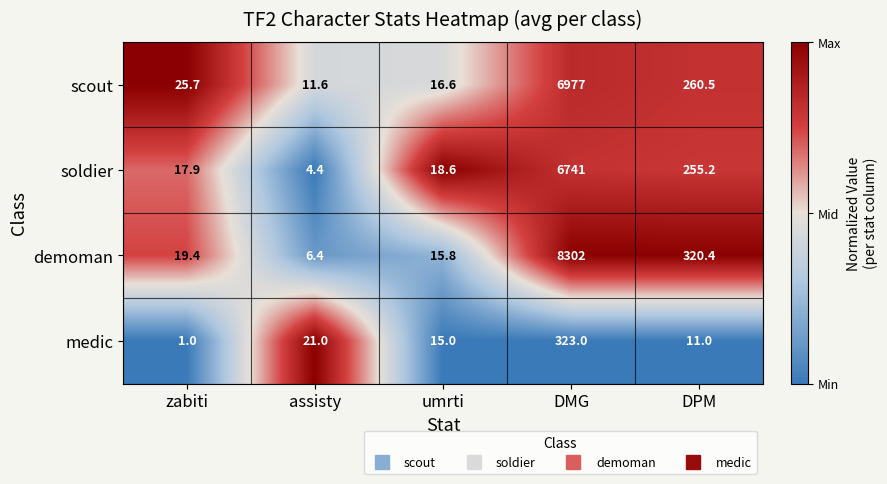

Rank the series by their maximum value, from highest to lowest.

demoman, scout, soldier, medic